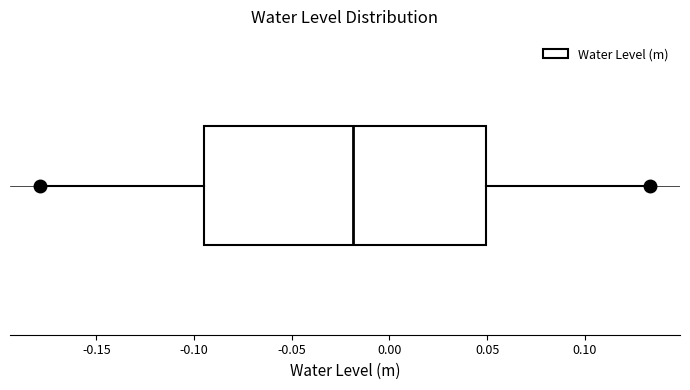

Transcribe this box plot: give where the median line is, the range the box spans, and where the two whiskers end, as read against the x-axis. The values are not printed on the chart, so give them approximately, as read against the axis.

median -0.020, box -0.095 to 0.050, whiskers -0.180 to 0.135